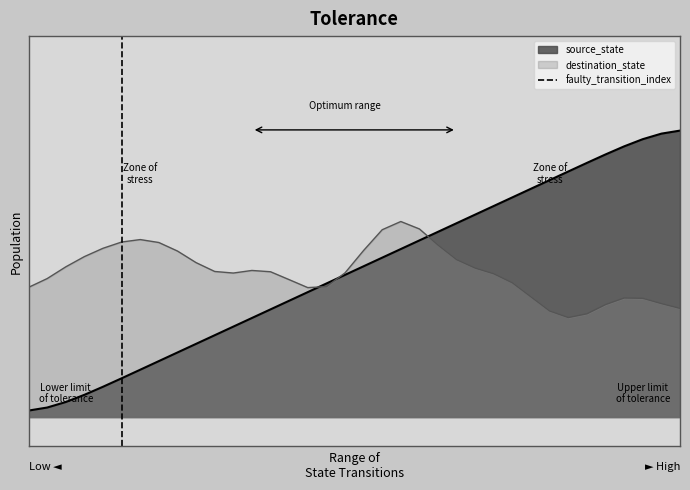

What is the value of the 2nd point from the left?

1